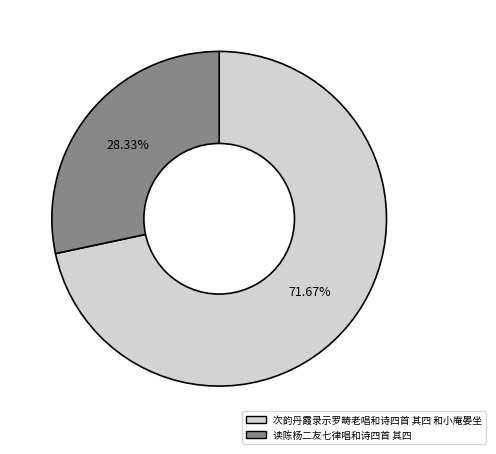

True or false: 次韵丹霞录示罗畴老唱和诗四首 其四 和小庵晏坐 accounts for 72% of the total.

True